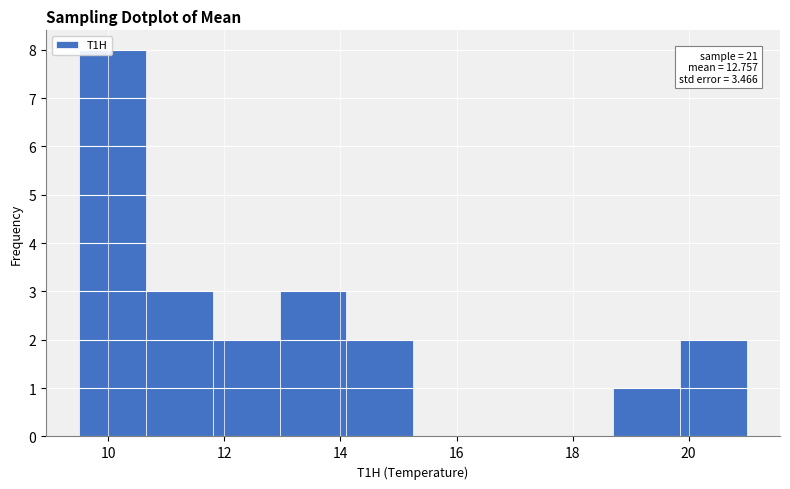

Over which range of the x-axis is the bar tallest?

9.50 to 10.65